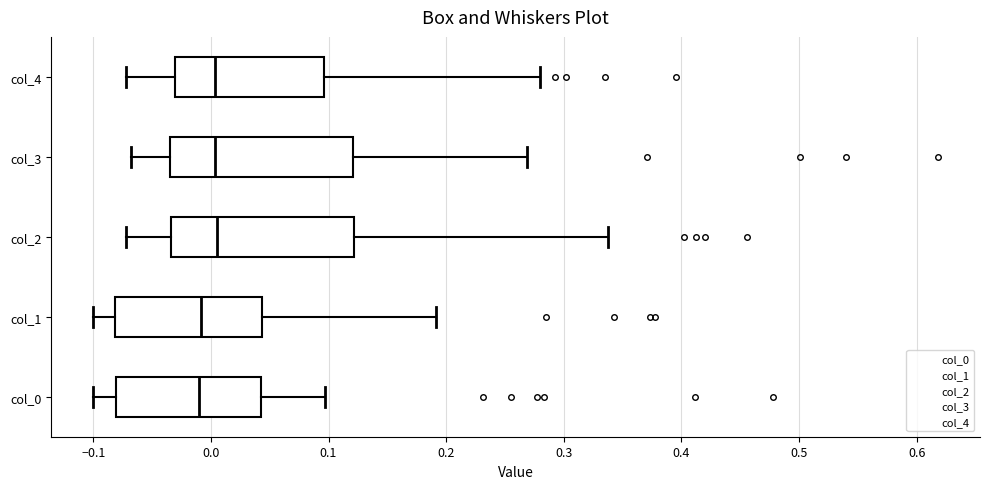

Where does the median line of the box for col_0 sit on the x-axis? The values are not printed on the chart, so give them approximately, as read against the axis.

-0.01